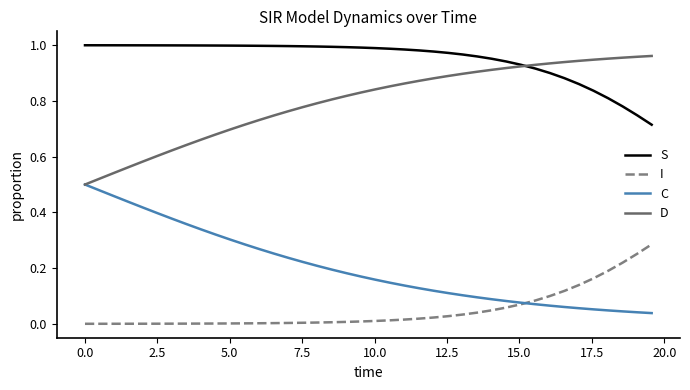

Which series has the largest total across all categories?

S